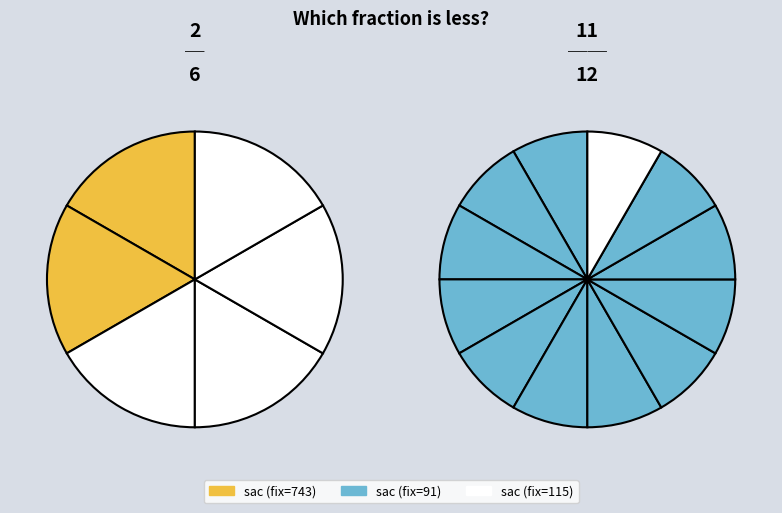

Do 91 and 743 together represent more than half of the pie?

Yes